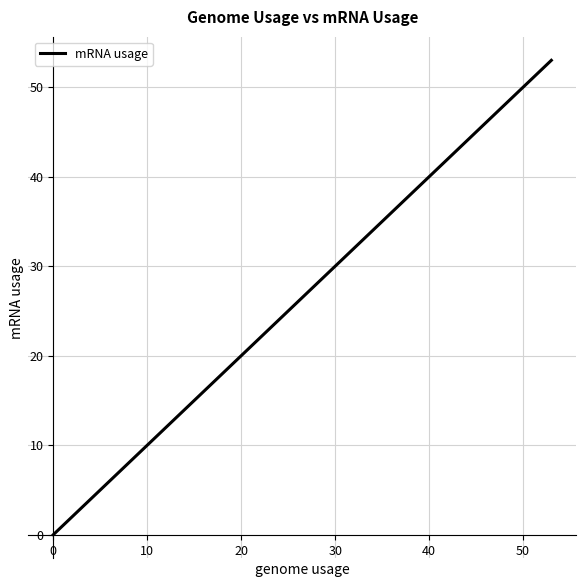

How many series are shown in this chart?

1